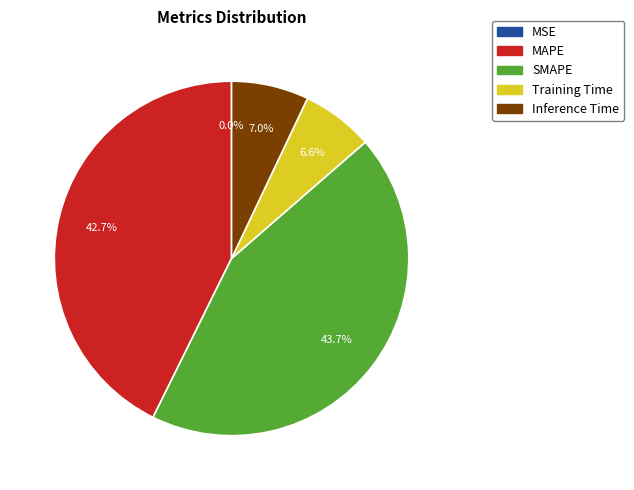

Does MAPE represent more than half of the total?

No